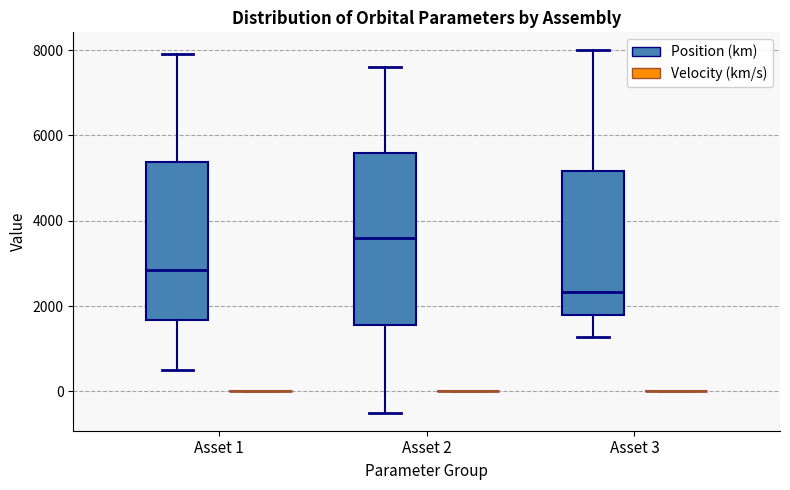

Comparing the boxes themselves (not the whiskers), which one is the tallest?

Asset 2 (Position (km))